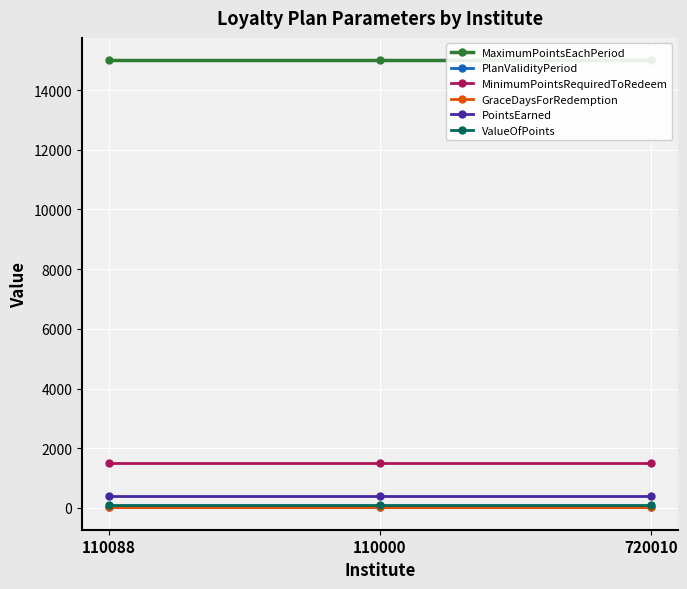

What is the sum of the MaximumPointsEachPeriod values at 720010 and 110000?

30000